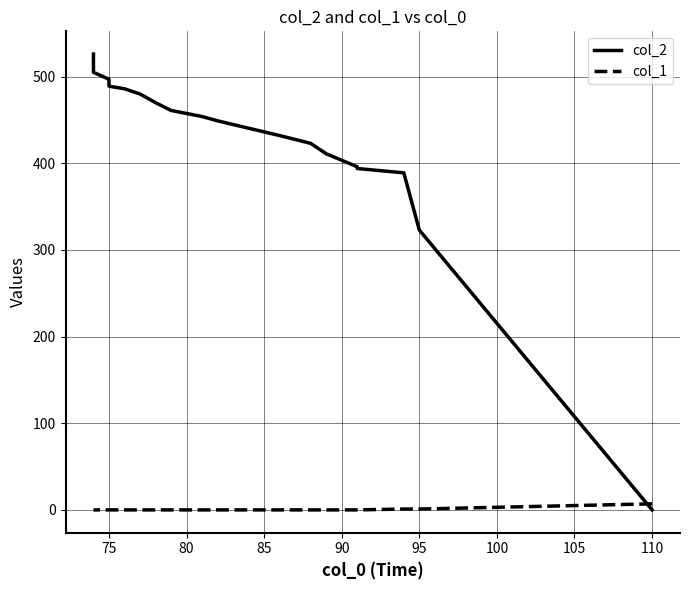

What are all the series names shown in the legend?

col_2, col_1